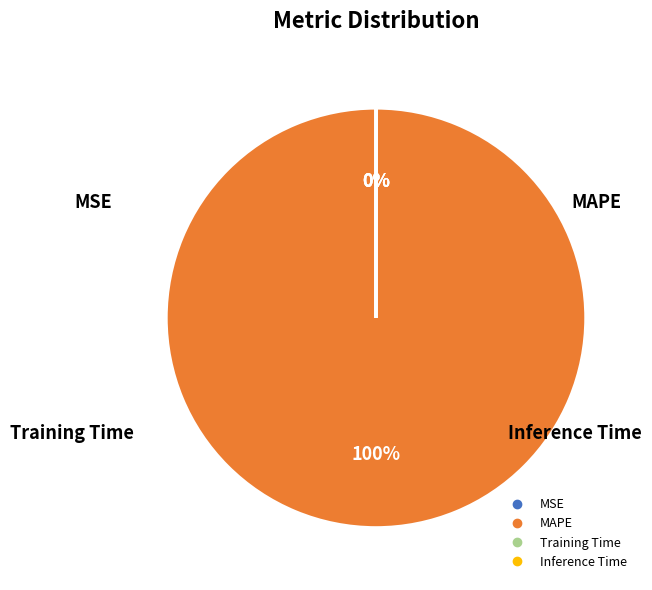

Which slice represents more than half of the pie?

MAPE